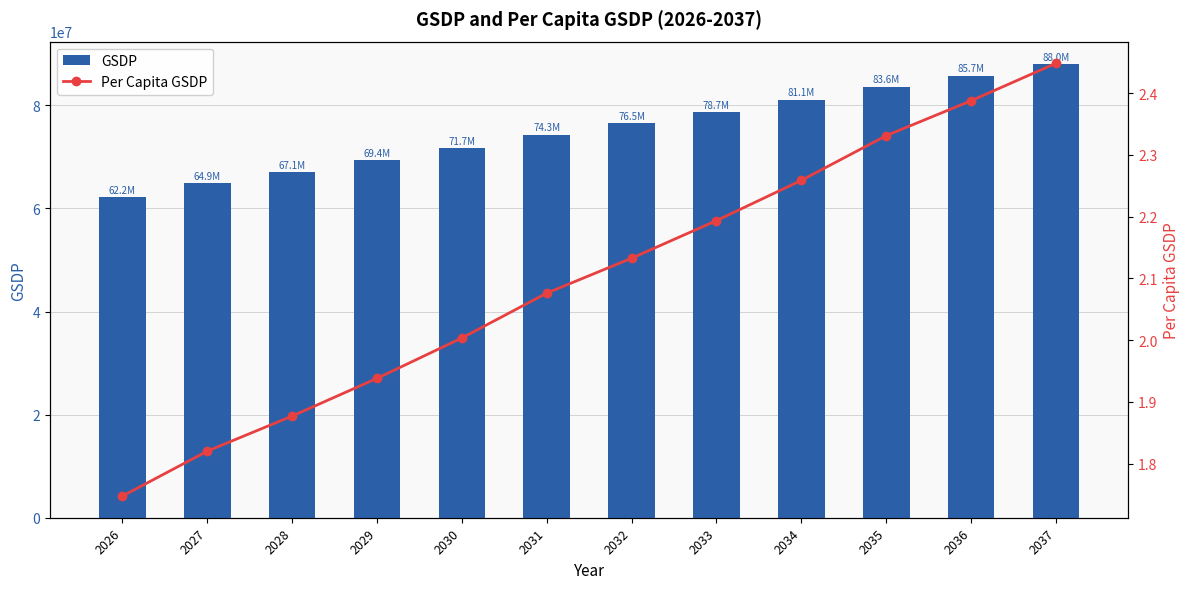

True or false: Per Capita GSDP has a value of 3.3 at 2031.

False